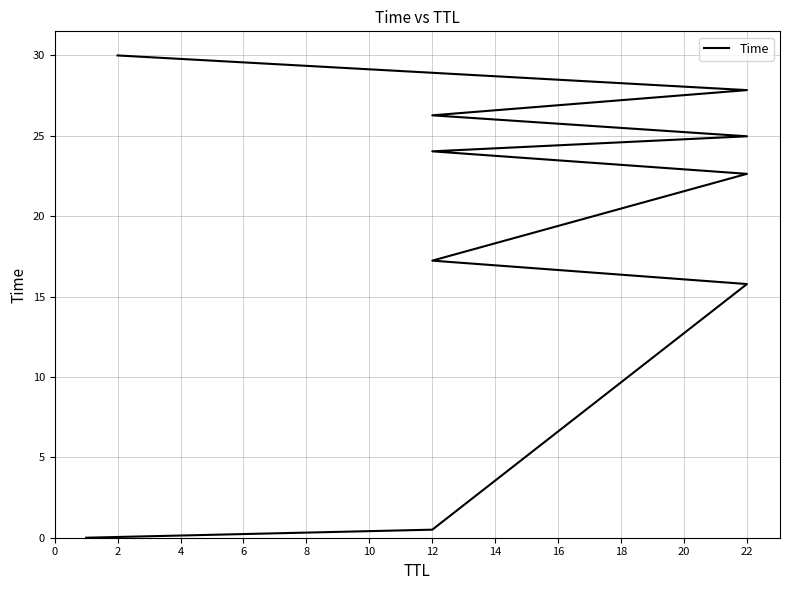

What is the change in value from 0 to 12?

+25.8